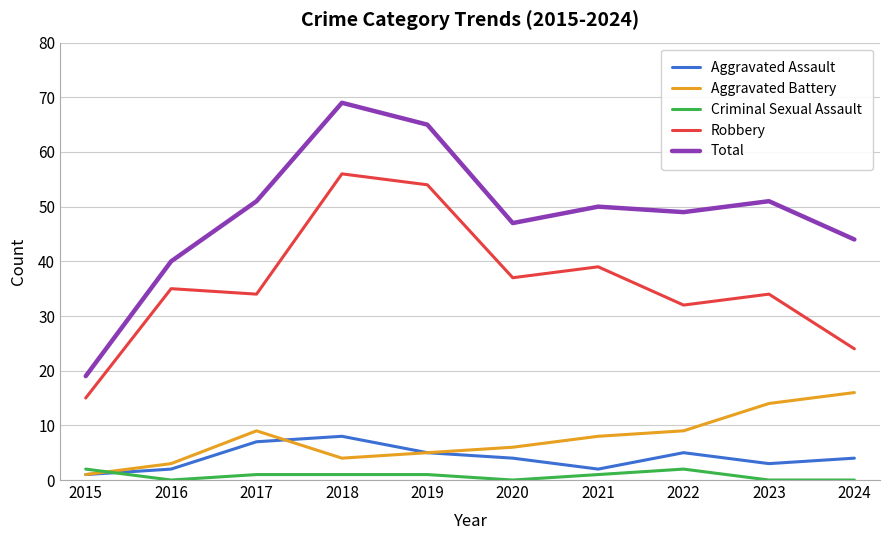

What is the maximum value shown in the chart?

69